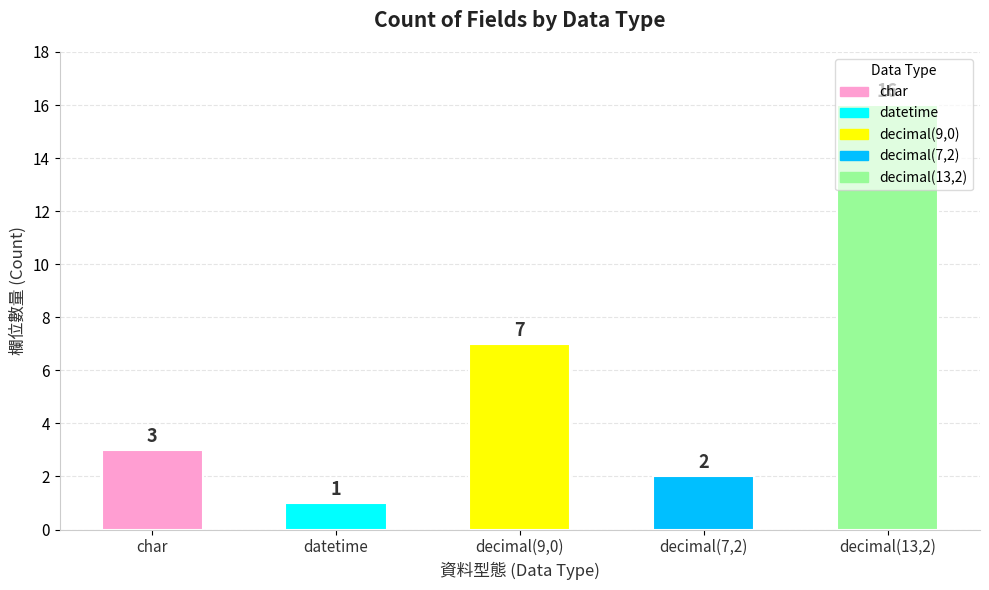

Reading left to right, list all the values displayed in this chart.

3	1	7	2	16